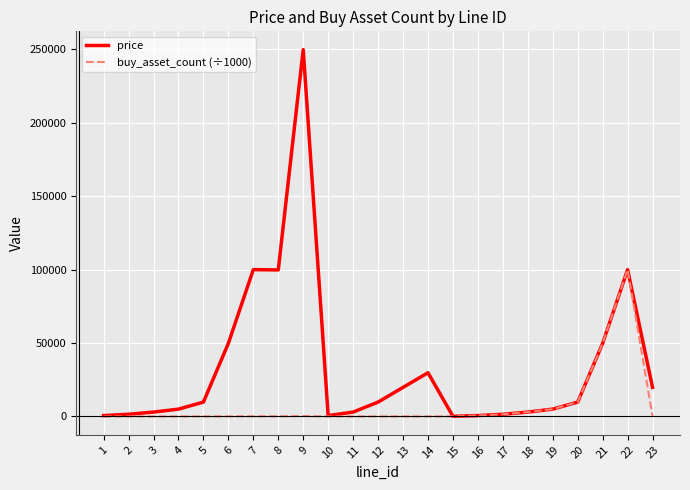

What is the average value of the price series?

33560.9